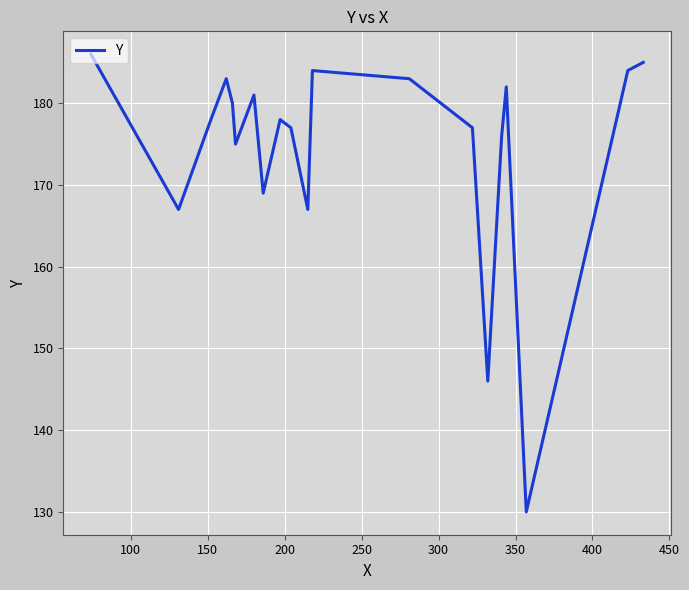

What is the maximum value shown in the chart?

186